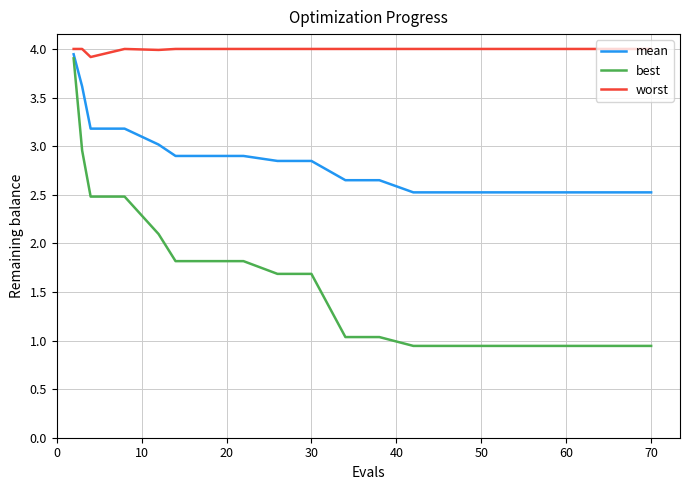

What is the greatest value displayed?

4.0